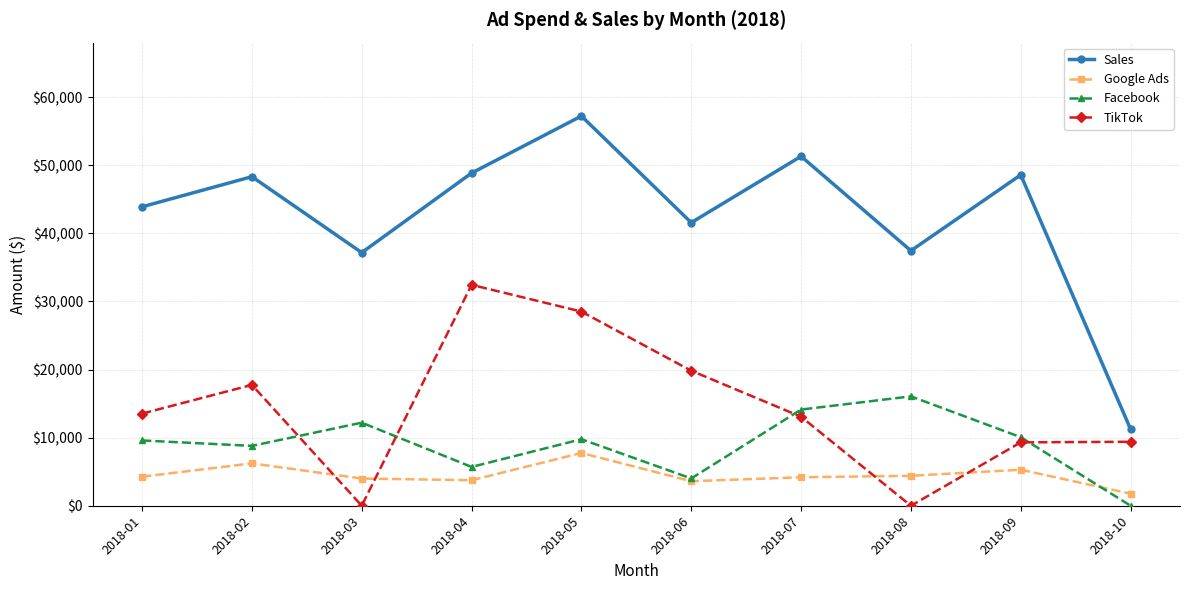

Which series changed the most between 2018-03 and 2018-04?

TikTok